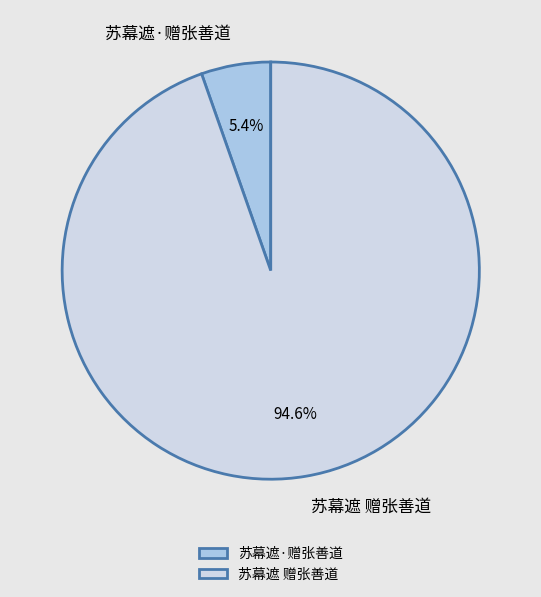

Is it true that 苏幕遮 赠张善道 is 95% of the pie?

True